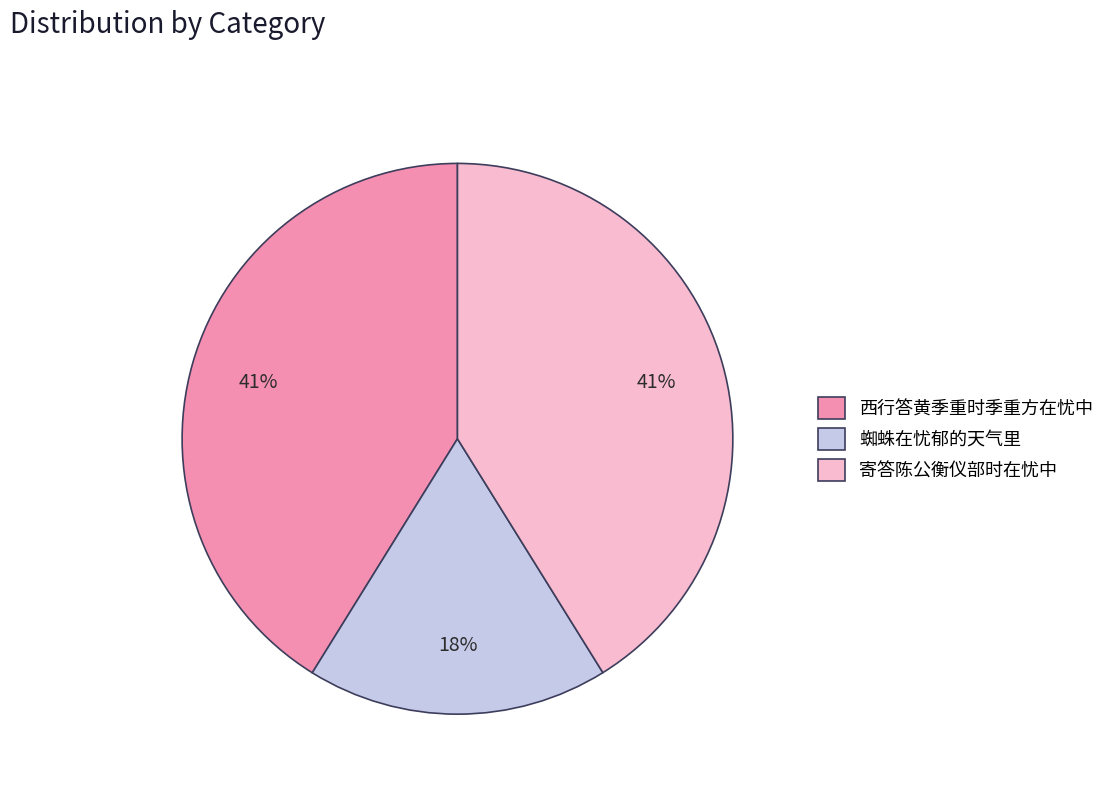

Which has a higher value, 西行答黄季重时季重方在忧中 or 蜘蛛在忧郁的天气里?

西行答黄季重时季重方在忧中